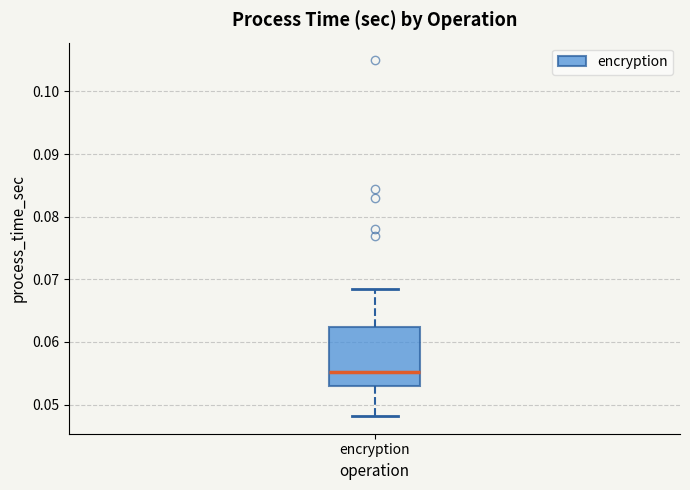

Read this box plot against the y-axis: the position of the median line, the range covered by the box, and the ends of both whiskers. The values are not printed on the chart, so give them approximately, as read against the axis.

median 0.055, box 0.053 to 0.062, whiskers 0.048 to 0.068